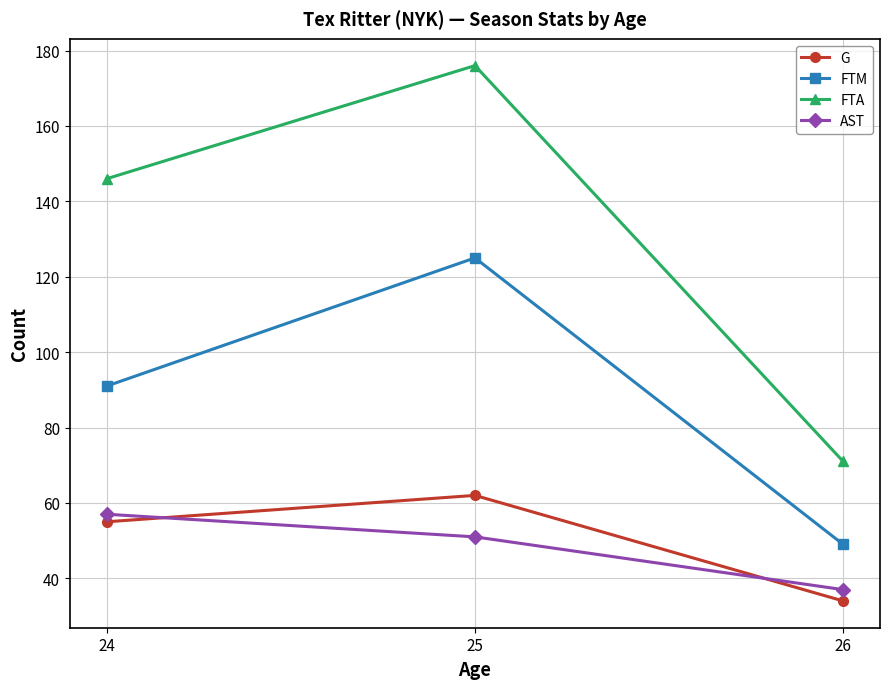

Count the number of data series in this chart.

4